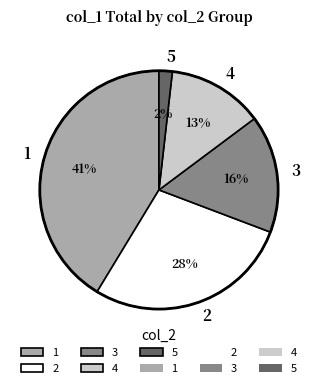

To the nearest percent, what percentage of the pie is 3?

16%